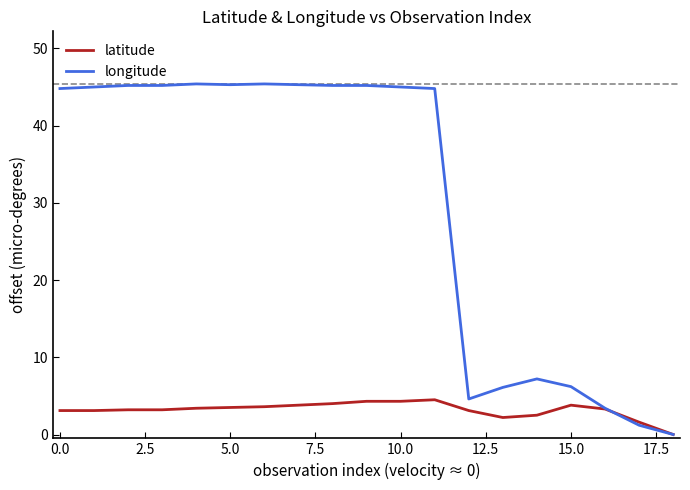

What is the highest value of the latitude series?

4.5